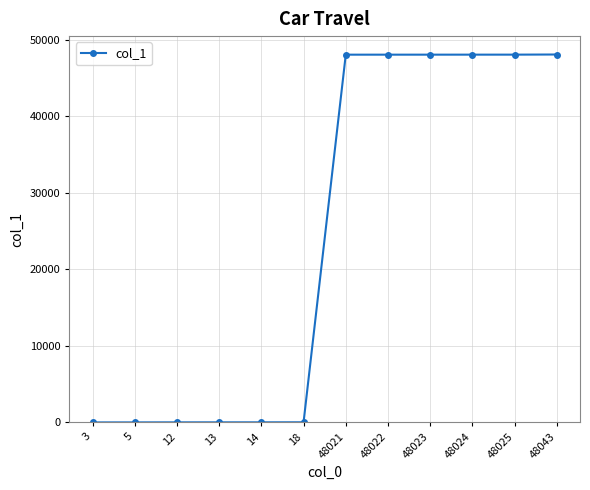

Approximately how many times larger is the value at 13 compared to 18?

0.7